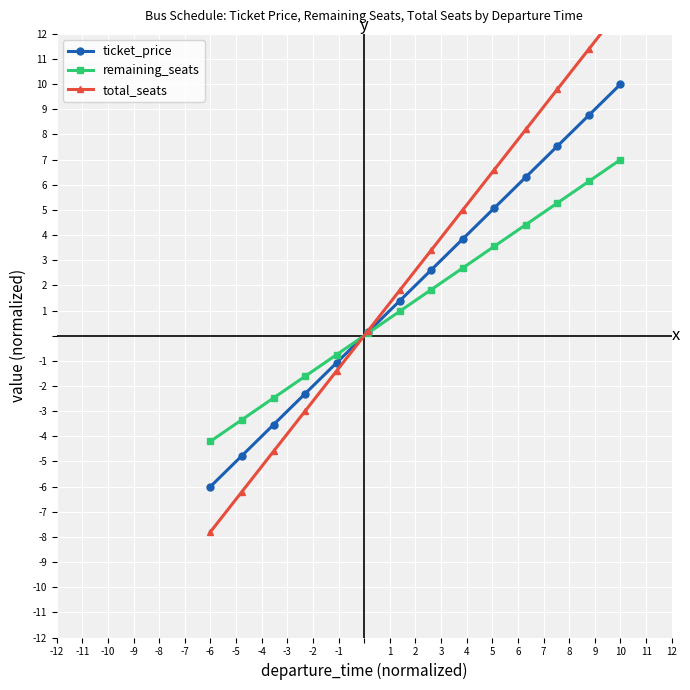

Which series has the widest spread of values?

total_seats